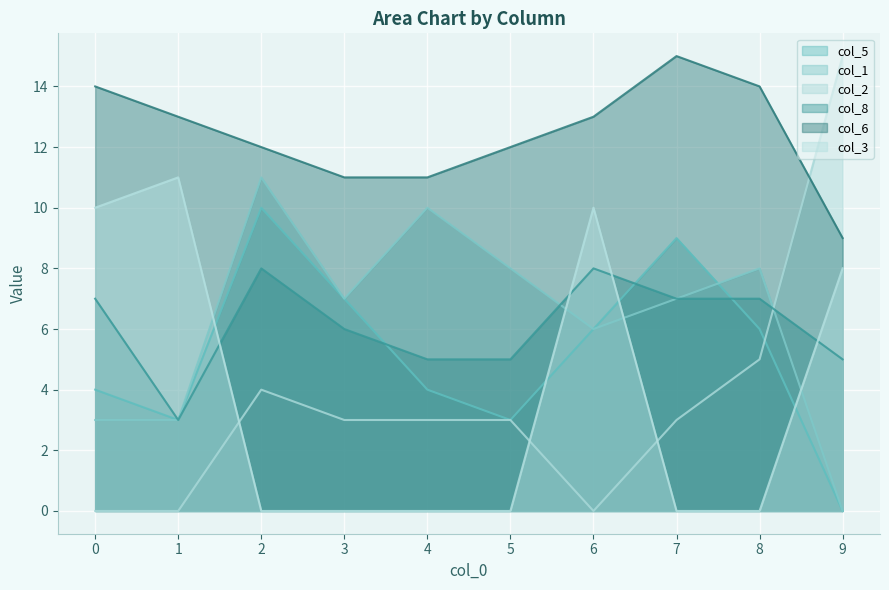

How many data points in col_5 are less than 6?

5